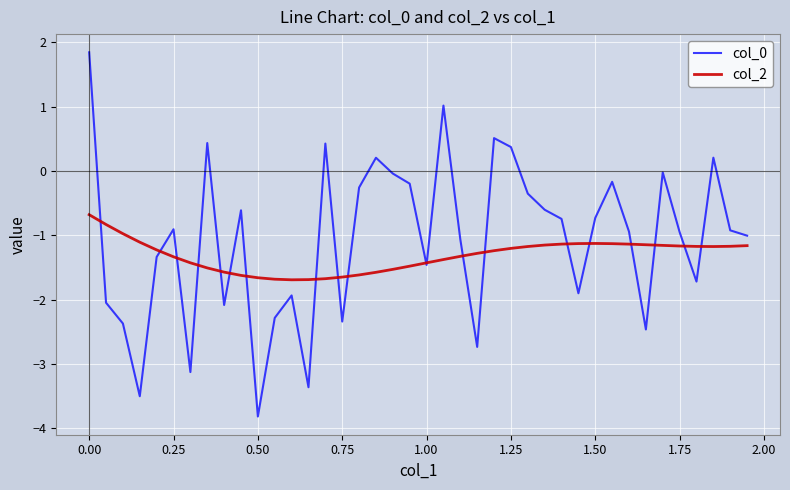

True or false: col_2 and col_0 intersect in this chart.

True